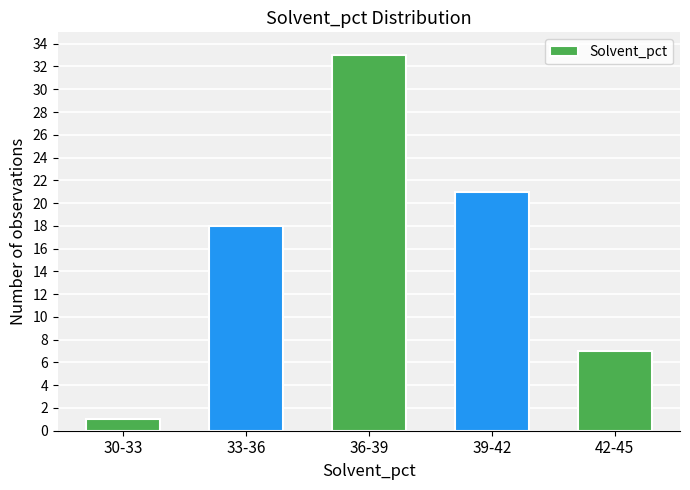

Reading left to right, transcribe all the data shown in this chart.

30-33=1	33-36=18	36-39=33	39-42=21	42-45=7